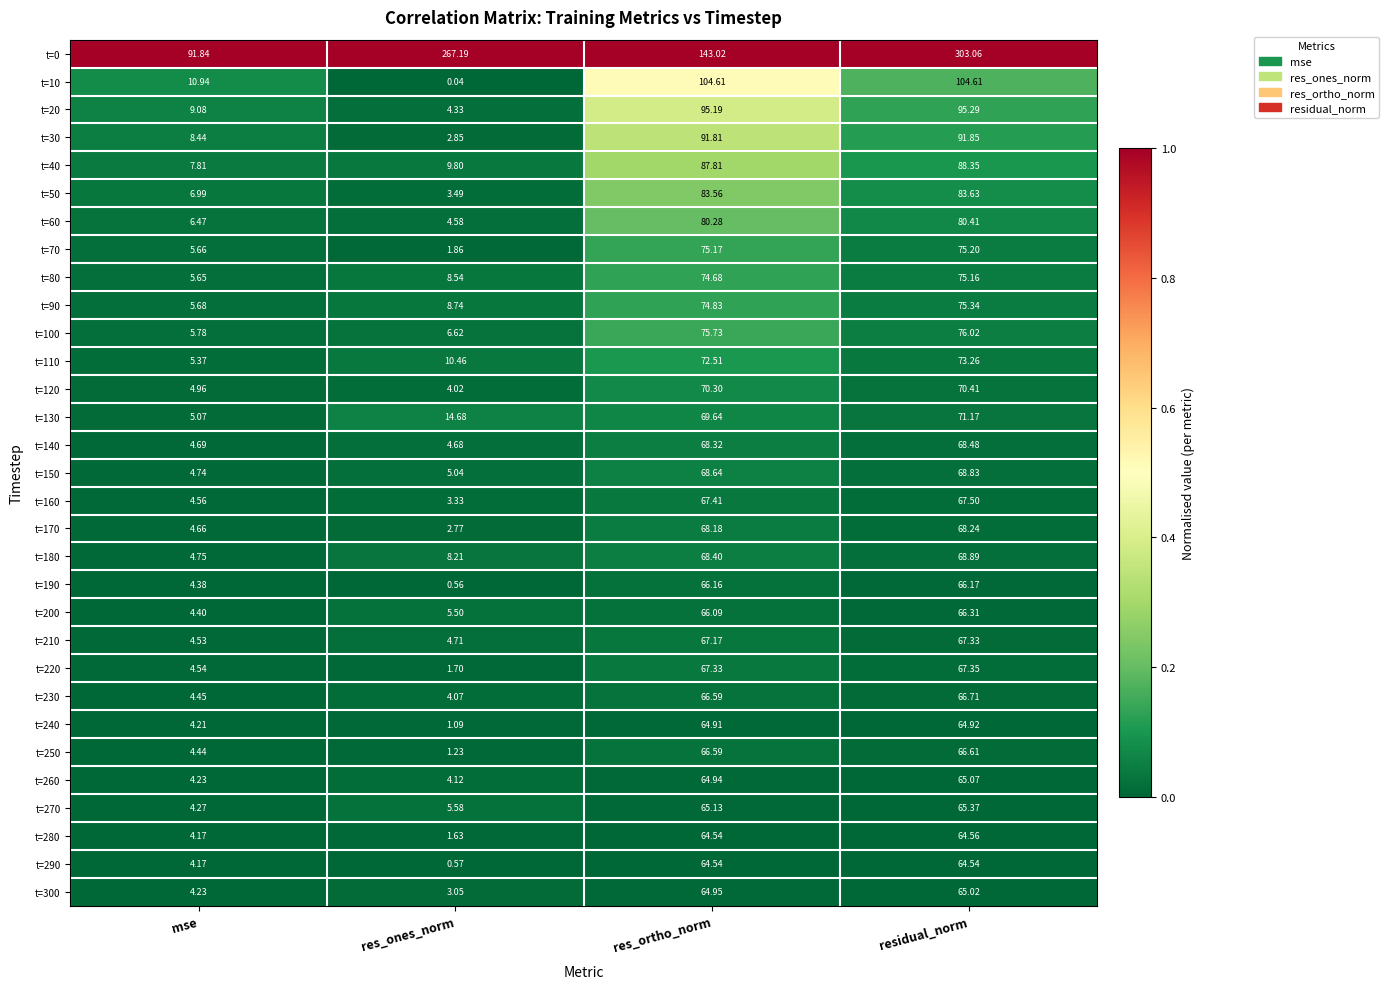

Which category has the highest value in the t=50 series?

residual_norm